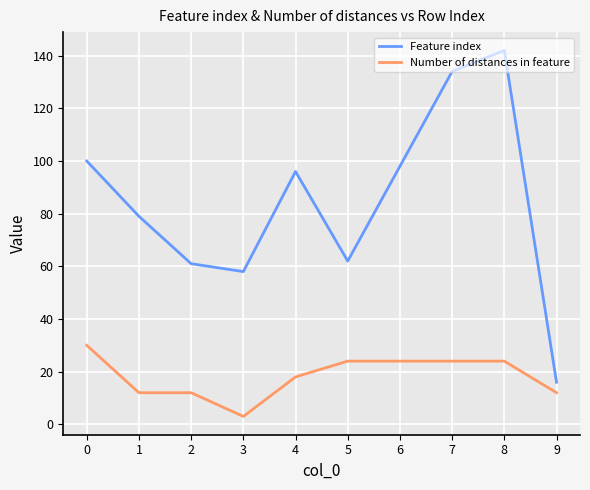

At which category is the sum across all series the highest?

8